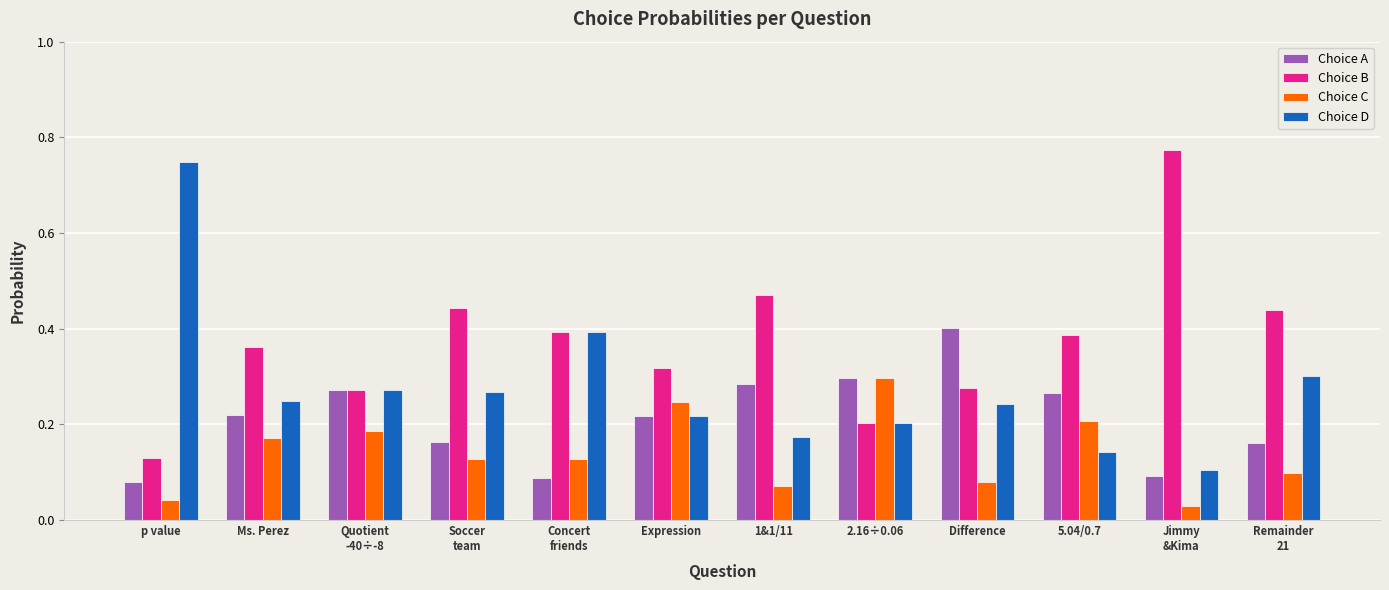

What is the label of the 10th bar from the left?

5.04/0.7